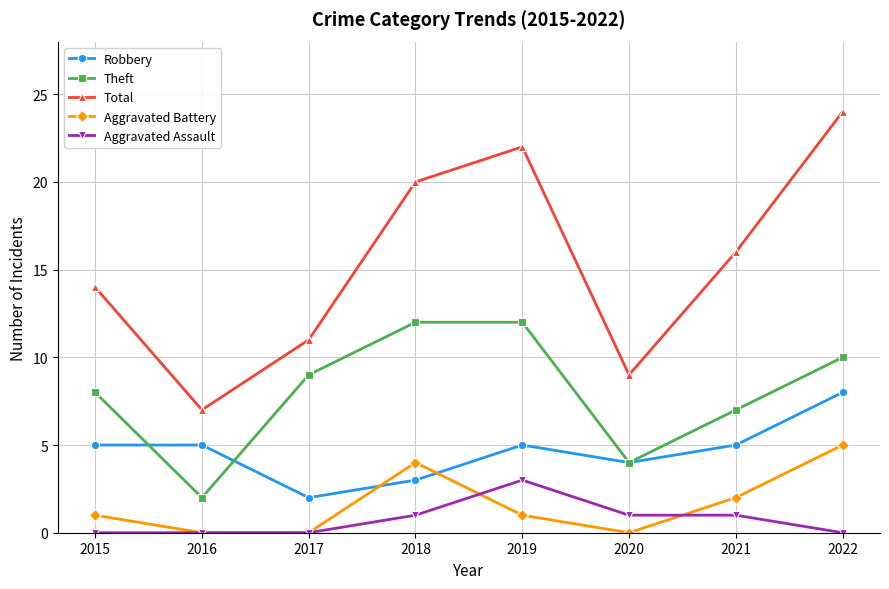

Rank the series at 2019 from highest to lowest value.

Total, Theft, Robbery, Aggravated Assault, Aggravated Battery